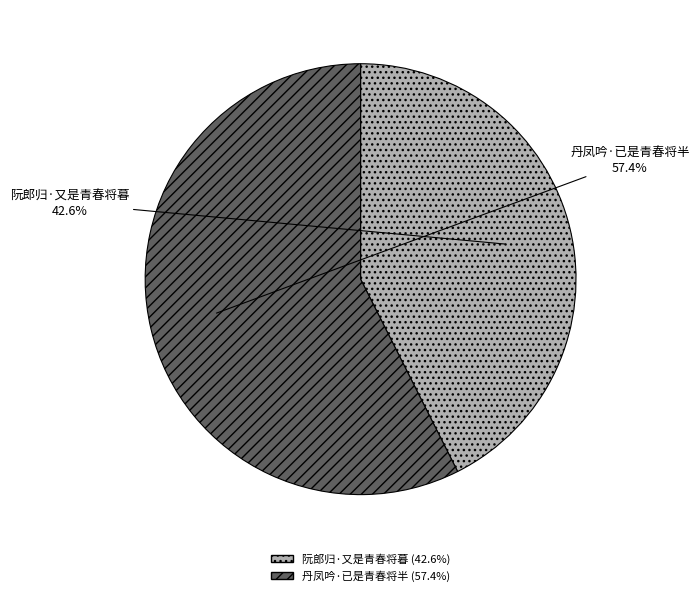

How many slices are in this pie chart?

2